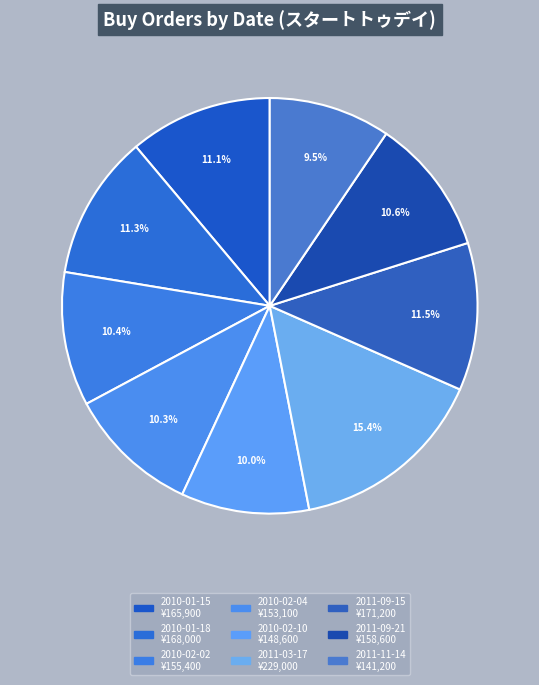

The 2011-09-21 slice represents 11% of the pie. True or false?

True